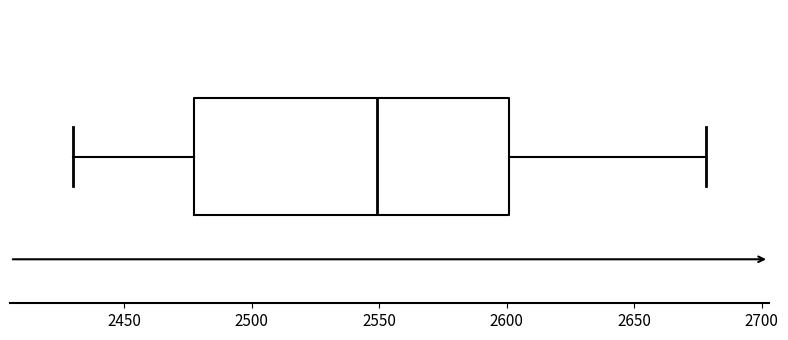

Read this box plot against the x-axis: the position of the median line, the range covered by the box, and the ends of both whiskers. The values are not printed on the chart, so give them approximately, as read against the axis.

median 2550, box 2480 to 2600, whiskers 2430 to 2680